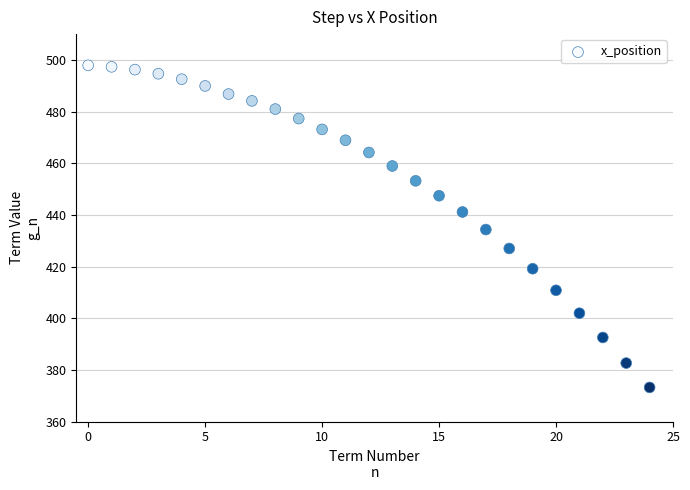

What is the range of Y values (max minus min)?

124.7